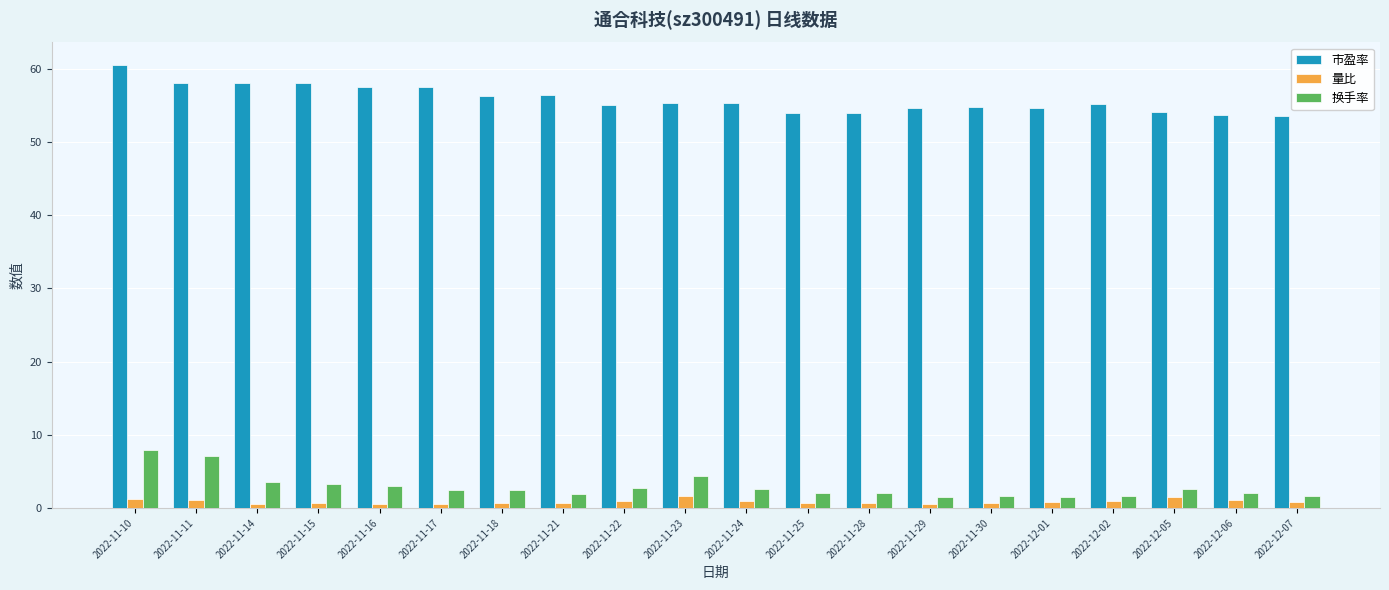

True or false: 换手率 has a value of 7.0 at 2022-11-11.

True